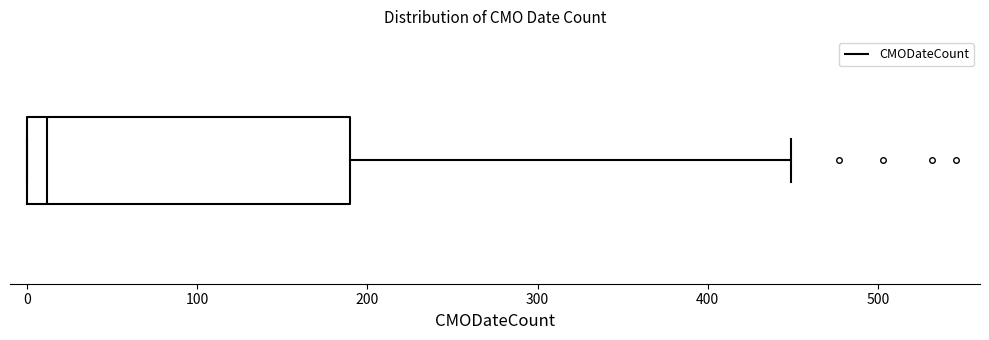

Transcribe this box plot: give where the median line is, the range the box spans, and where the two whiskers end, as read against the x-axis. The values are not printed on the chart, so give them approximately, as read against the axis.

median 10, box 0 to 190, whiskers 0 to 450